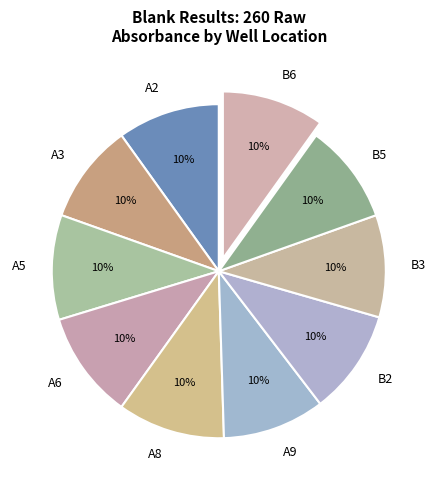

Is B6 the majority of the pie?

No